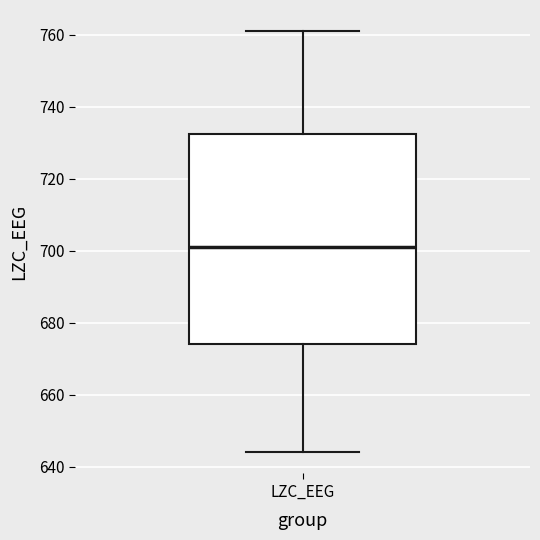

Where is the upper edge of the box for LZC_EEG on the y-axis? The values are not printed on the chart, so give them approximately, as read against the axis.

732